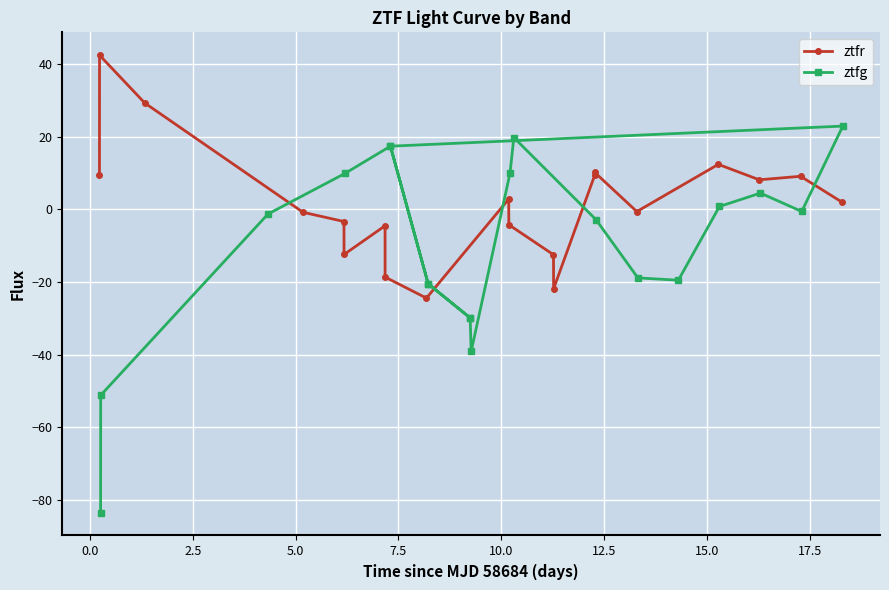

What is the highest value of the ztfr series?

42.5